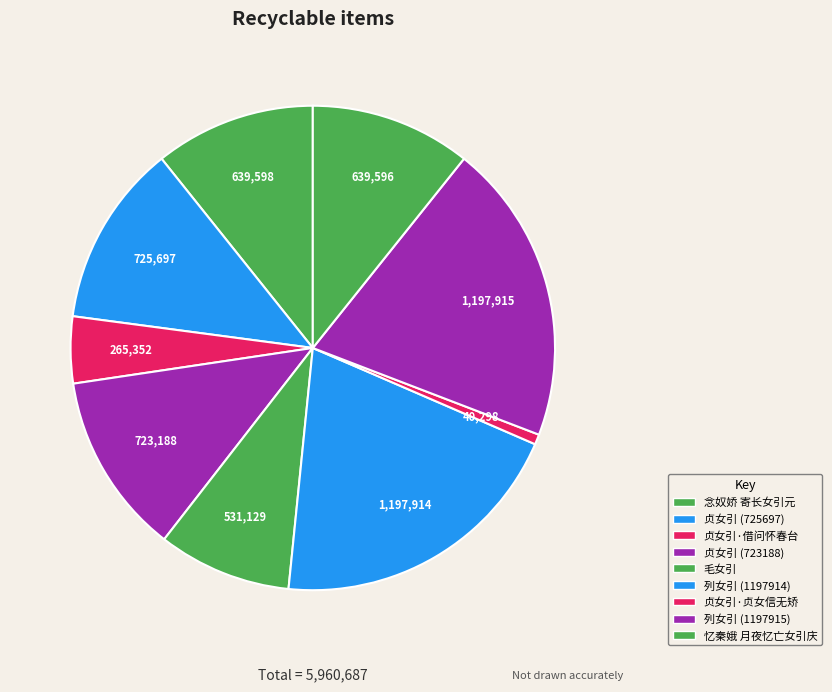

Rank the categories by value from lowest to highest.

贞女引·贞女信无矫, 贞女引·借问怀春台, 毛女引, 忆秦娥 月夜忆亡女引庆, 念奴娇 寄长女引元, 贞女引 (723188), 贞女引 (725697), 列女引 (1197914), 列女引 (1197915)